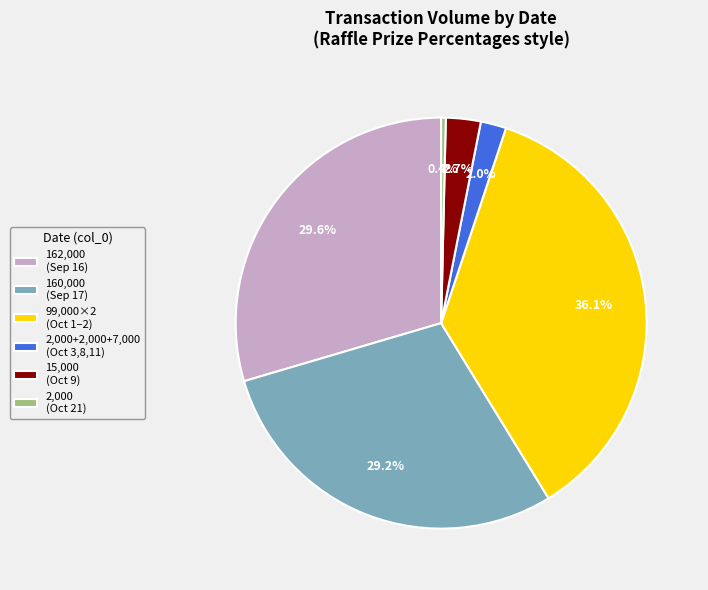

Does any single category account for the majority?

No